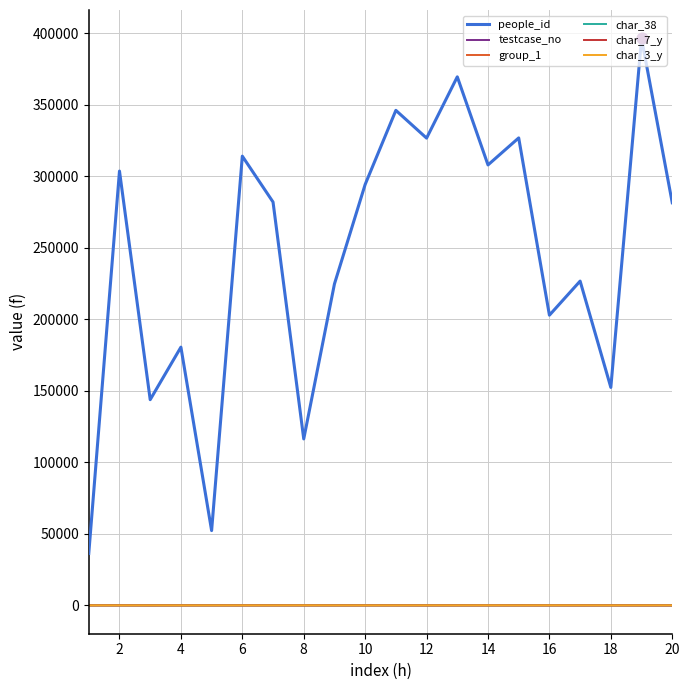

Which series has the largest total across all categories?

people_id